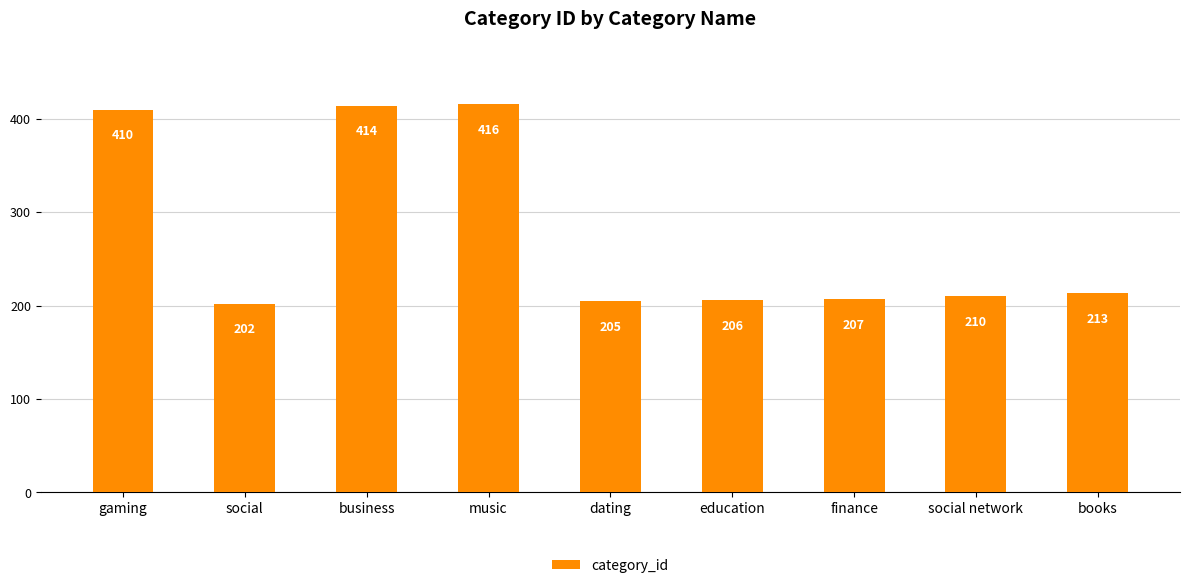

What is the difference between the values at education and social?

4